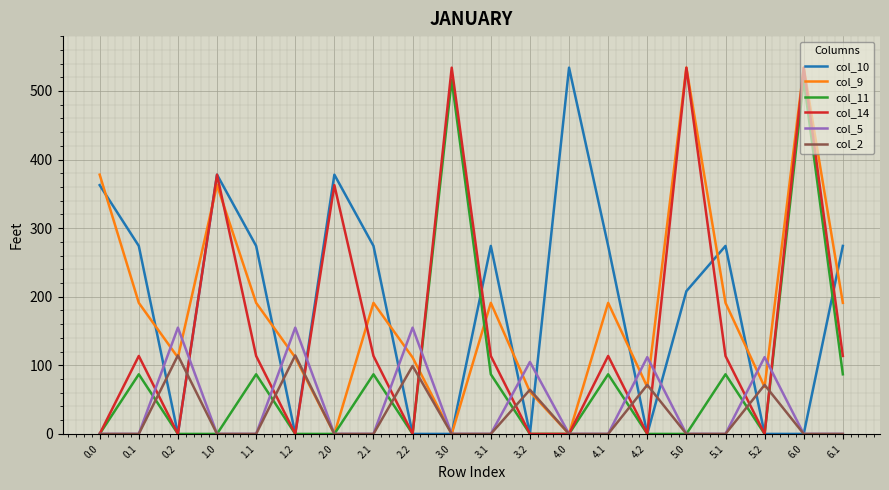

Which series changed the most between 2.0 and 3.0?

col_11